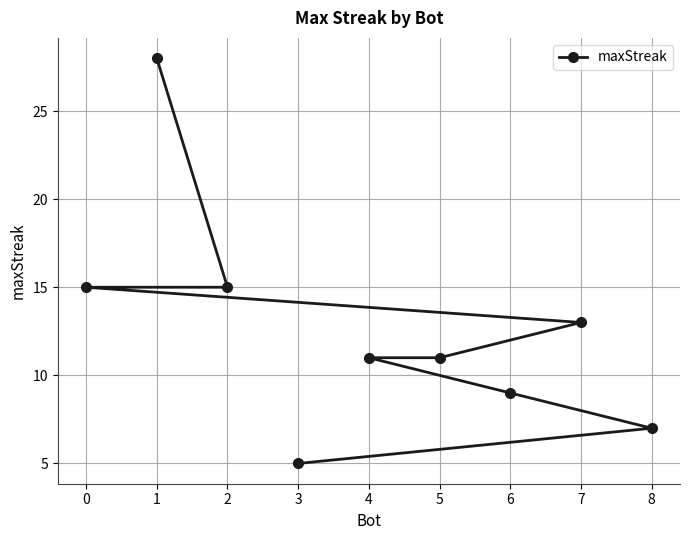

Does the chart display data point markers on the line(s)?

Yes